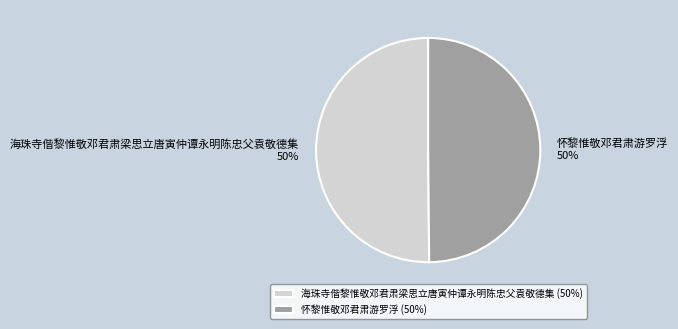

What percentage is the 怀黎惟敬邓君肃游罗浮 slice, to the nearest percent?

50%